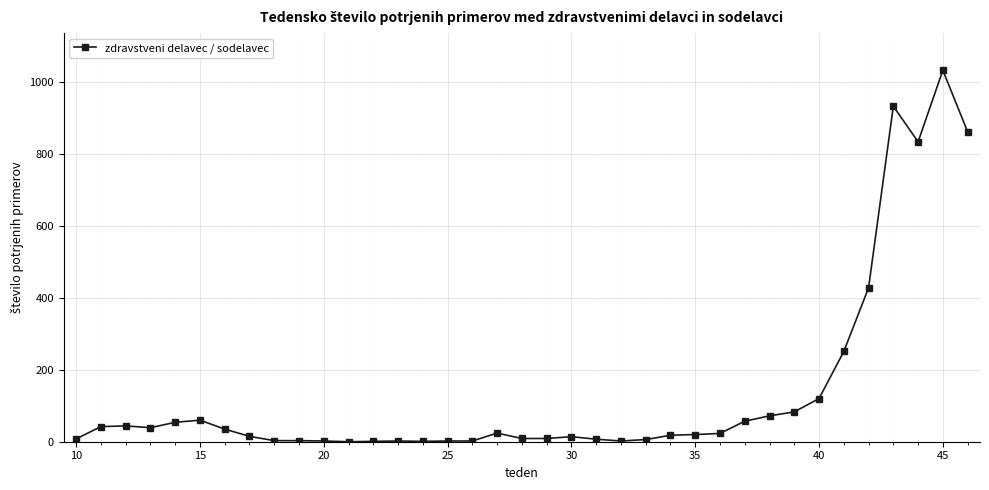

What is the maximum value shown in the chart?

1033